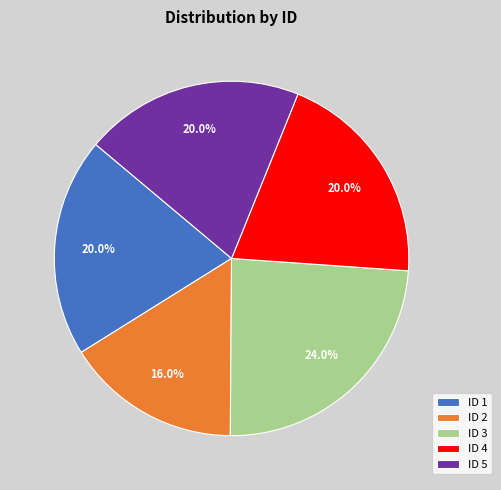

How many segments does this pie chart have?

5